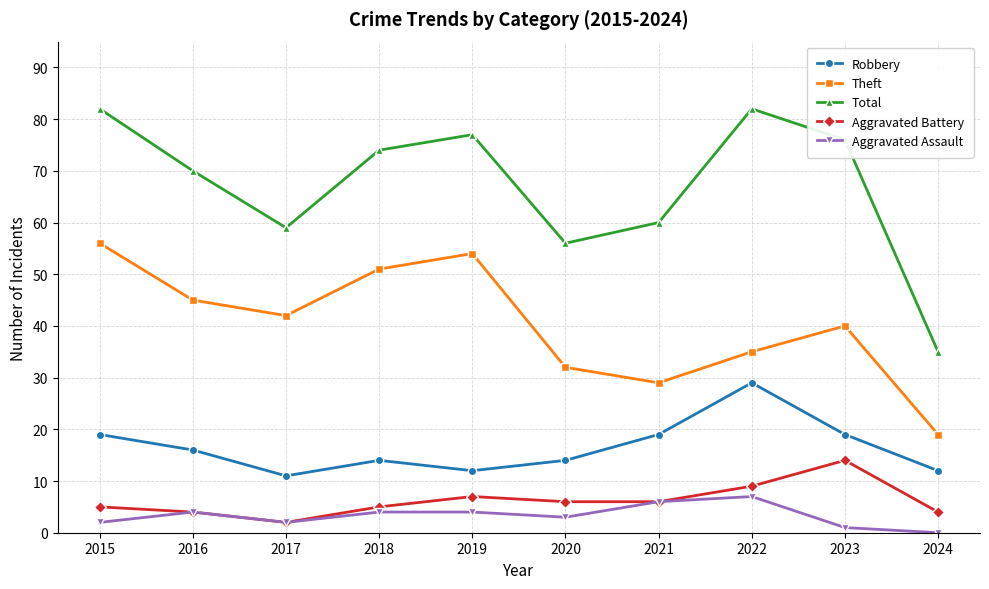

What are all the series names shown in the legend?

Robbery, Theft, Total, Aggravated Battery, Aggravated Assault